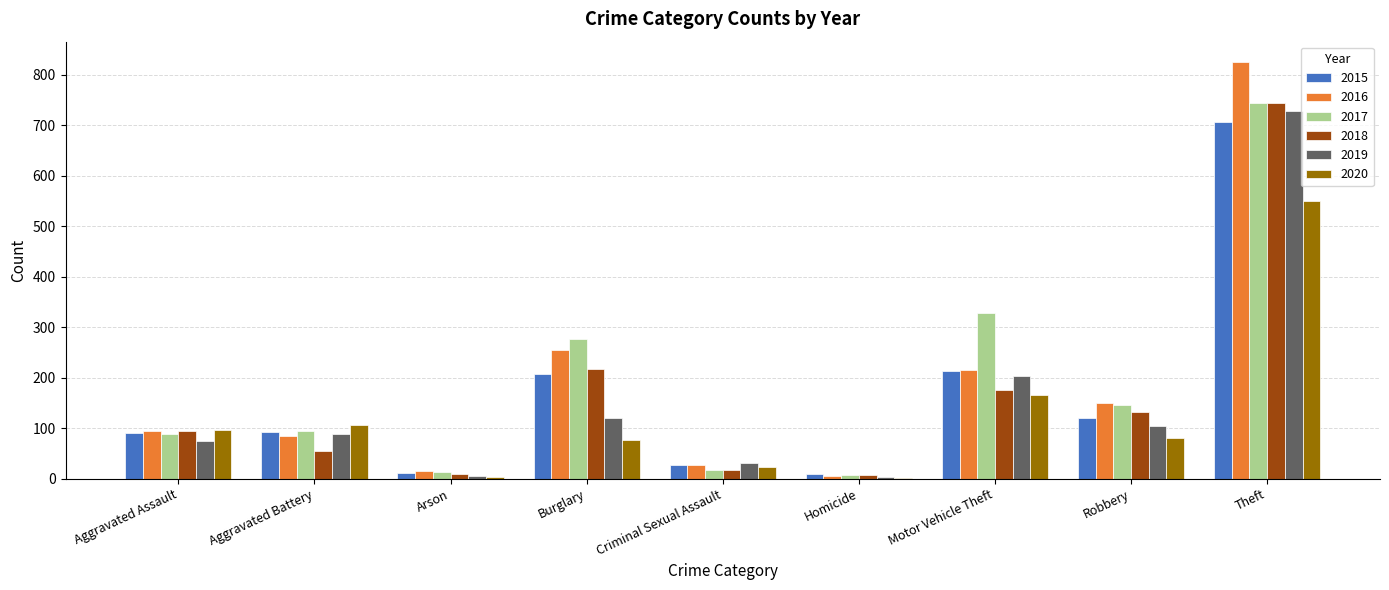

Which category has the highest value across all series?

Theft